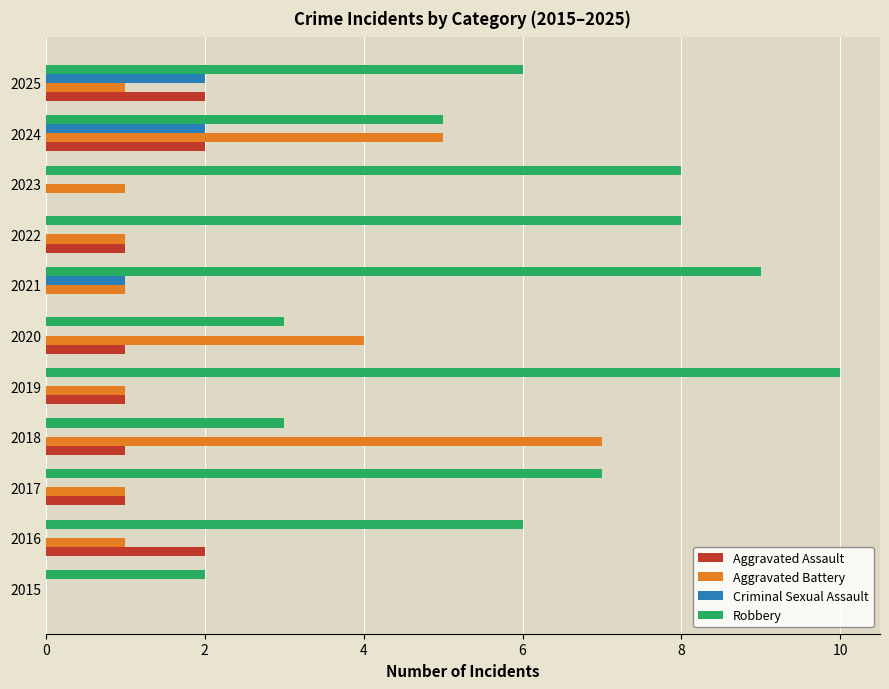

What are all the series names shown in the legend?

Aggravated Assault, Aggravated Battery, Criminal Sexual Assault, Robbery